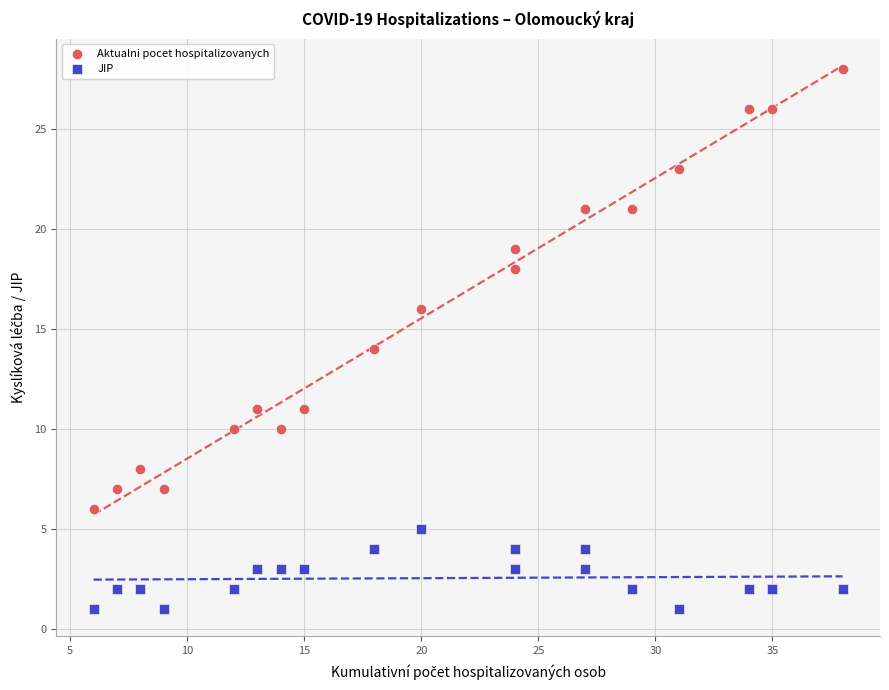

Which series reaches the maximum Y coordinate?

Aktualni pocet hospitalizovanych